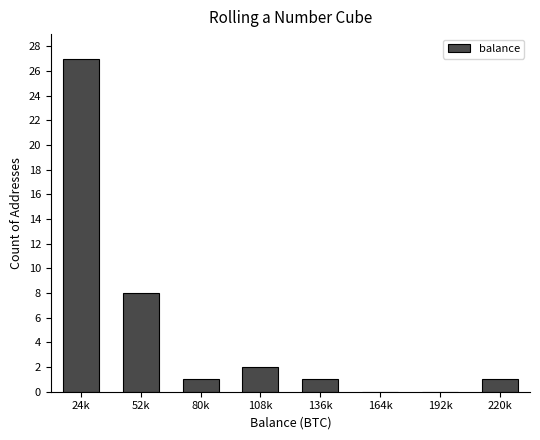

Reading left to right, what are all the values shown in this chart?

24k=27	52k=8	80k=1	108k=2	136k=1	164k=0	192k=0	220k=1